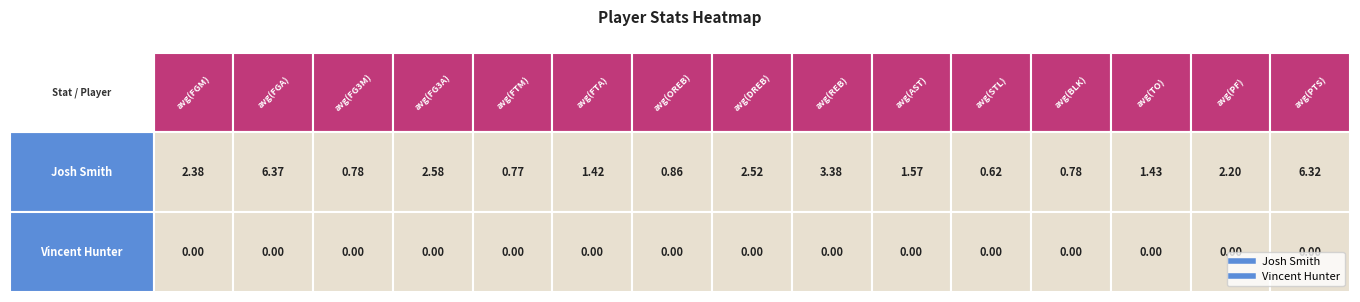

What is the difference between the maximum and minimum values in the Josh Smith series?

5.8